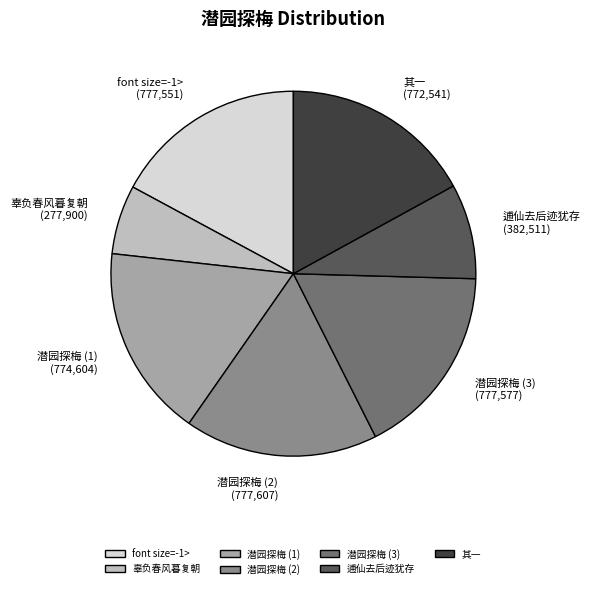

Do font size=-1> and 潜园探梅 (1) together represent more than half of the pie?

No